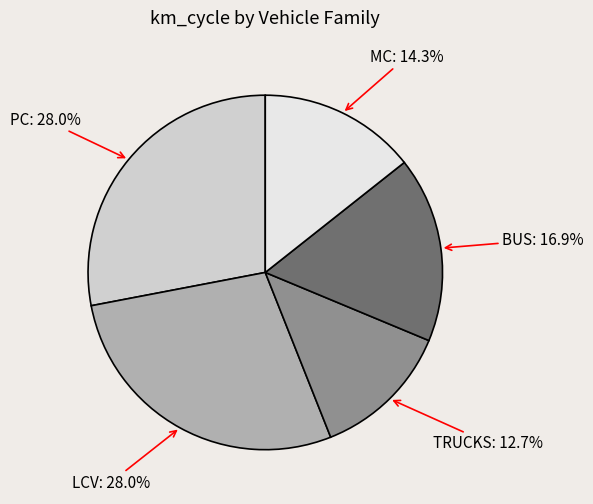

To the nearest percent, what is the combined percentage of LCV and MC?

42%